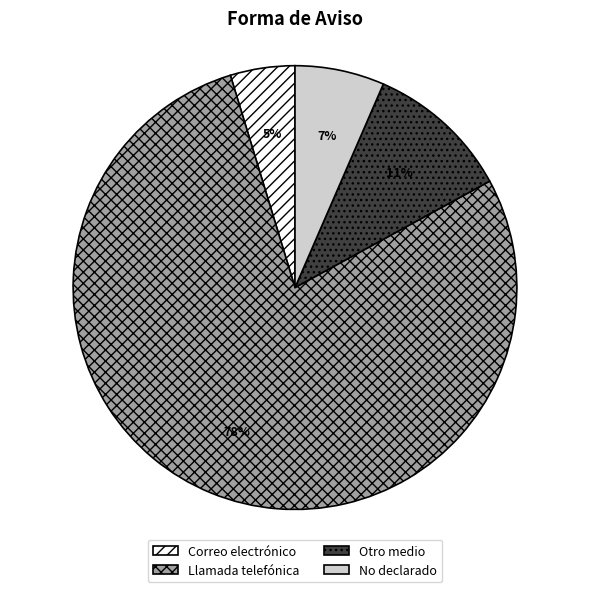

The Correo electrónico slice represents 5% of the pie. True or false?

True